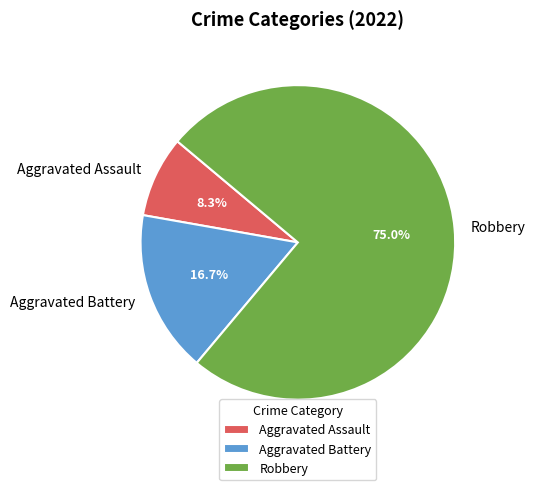

Which slice represents more than half of the pie?

Robbery